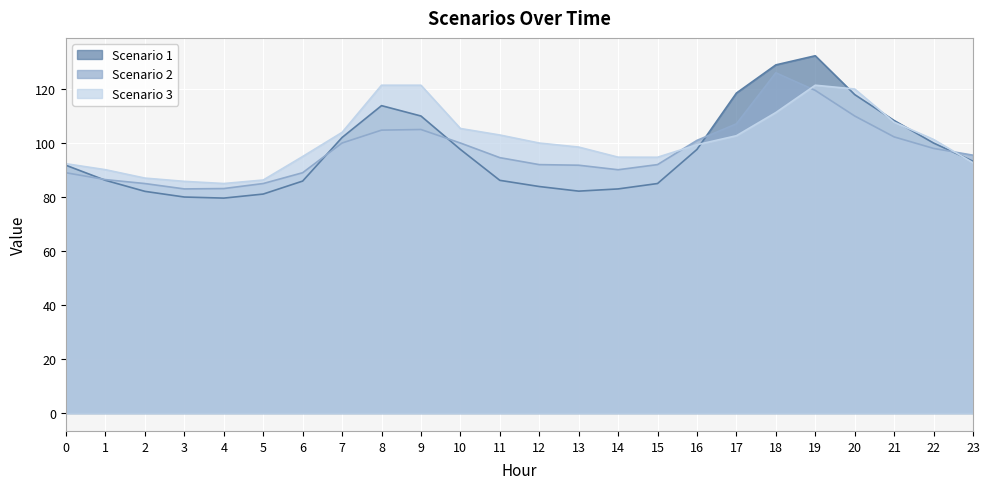

What is the value of the Scenario 2 point at the 20th from the left?

119.5